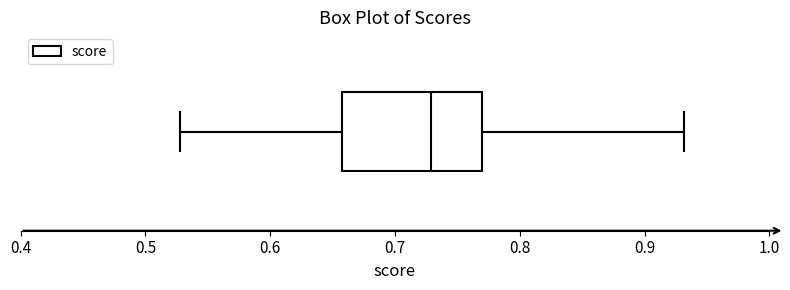

Where does the median line of the box sit on the x-axis? The values are not printed on the chart, so give them approximately, as read against the axis.

0.73